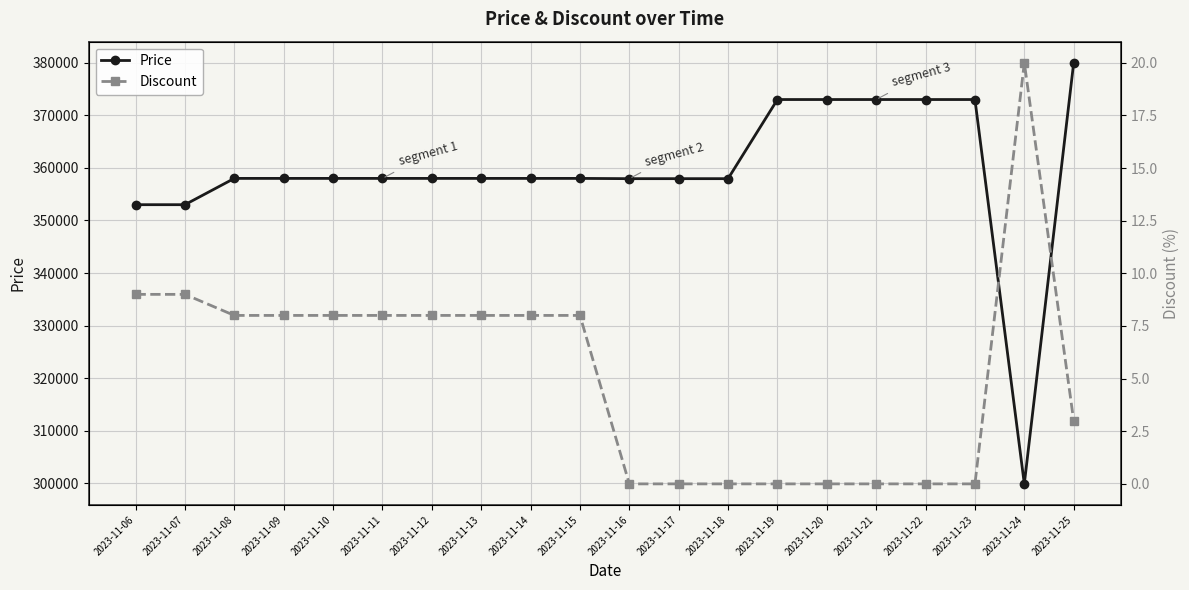

True or false: Discount and Price cross at least once.

False